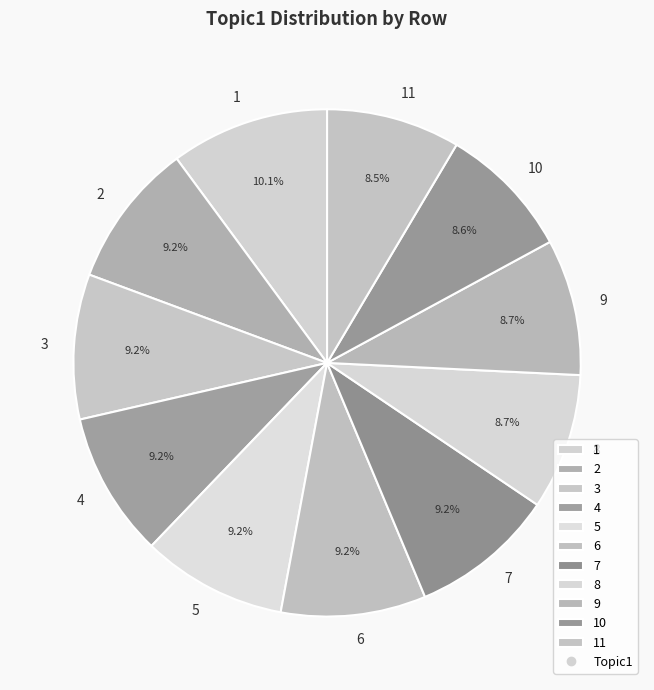

Is there any slice that represents more than half of the pie?

No